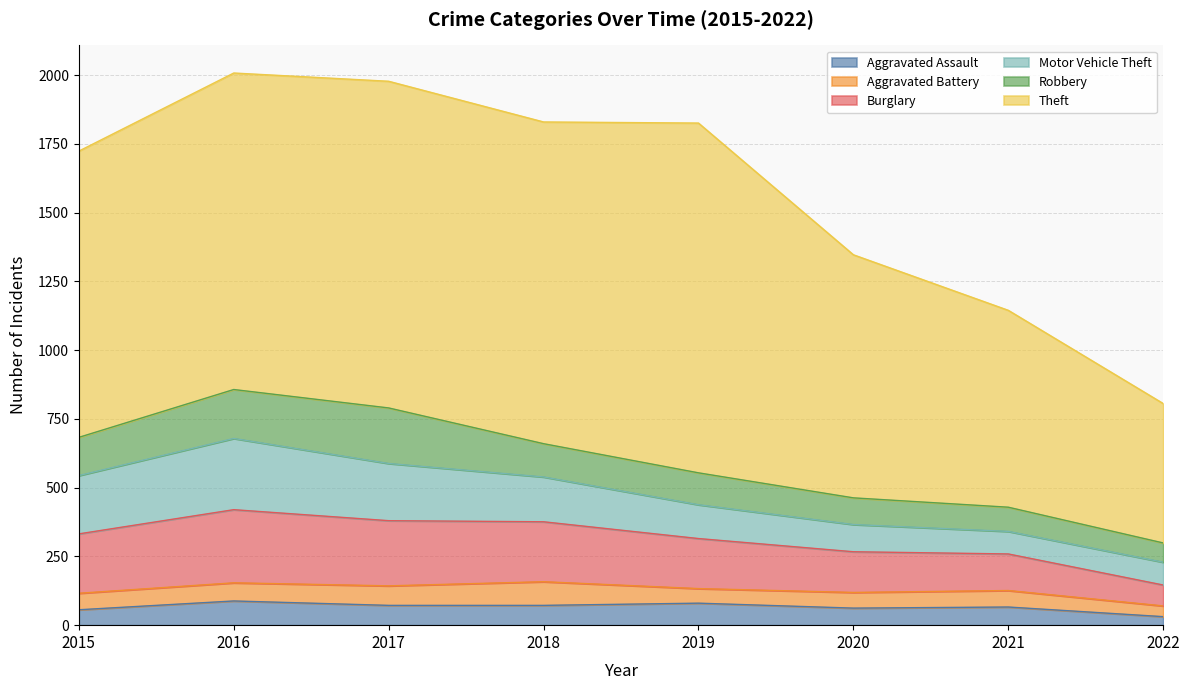

Reading left to right, list all the values displayed in this chart.

Aggravated Assault: 2015=56	2016=88	2017=72	2018=72	2019=80	2020=62	2021=66	2022=31
Aggravated Battery: 2015=60	2016=66	2017=71	2018=86	2019=53	2020=57	2021=60	2022=39
Burglary: 2015=216	2016=266	2017=237	2018=218	2019=182	2020=148	2021=133	2022=76
Motor Vehicle Theft: 2015=212	2016=259	2017=208	2018=163	2019=123	2020=99	2021=82	2022=83
Robbery: 2015=139	2016=178	2017=202	2018=121	2019=116	2020=97	2021=88	2022=70
Theft: 2015=1041	2016=1151	2017=1188	2018=1170	2019=1272	2020=884	2021=716	2022=507